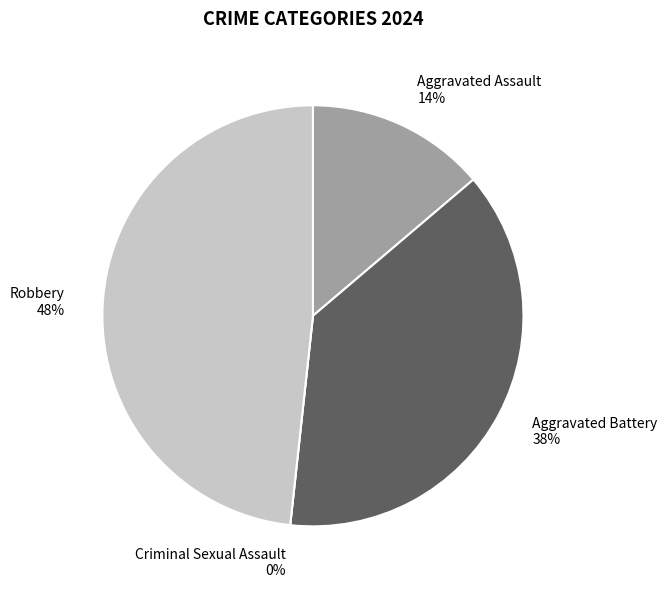

Which slice is the largest?

Robbery